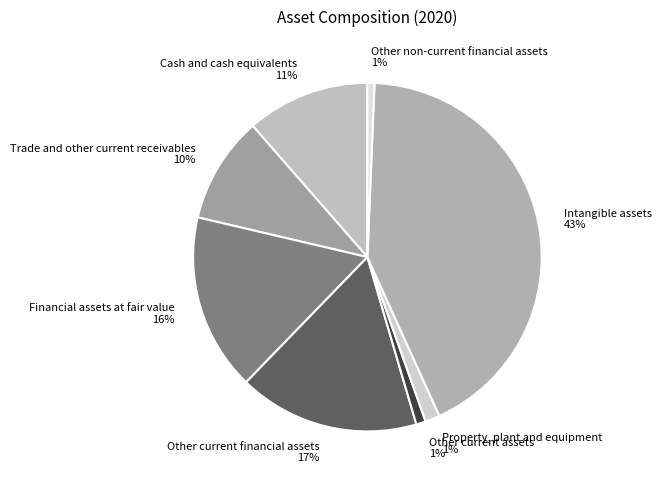

What is the largest slice in the pie chart?

Intangible assets